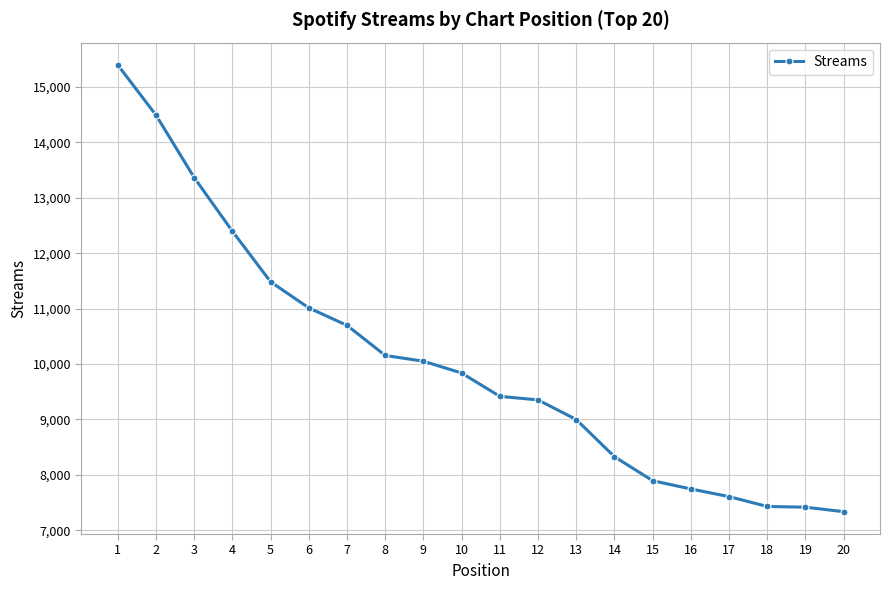

What is the change in value from 1 to 3?

-2032